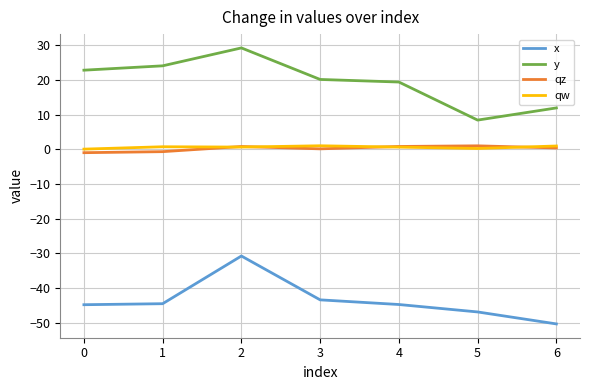

True or false: qw and y cross at least once.

False